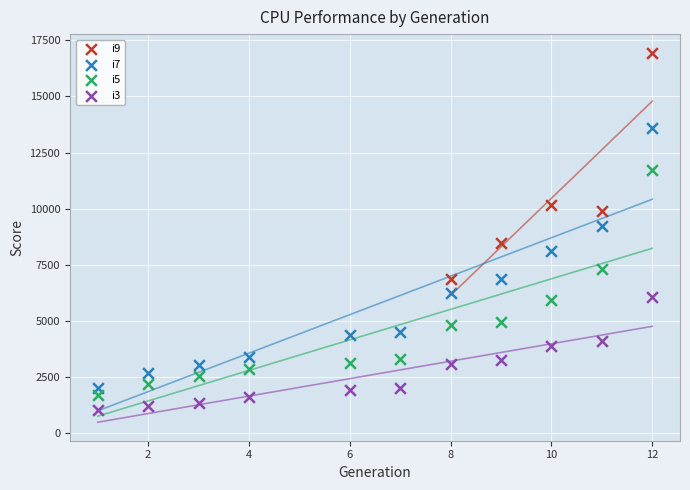

Which series reaches the minimum Y coordinate?

i3